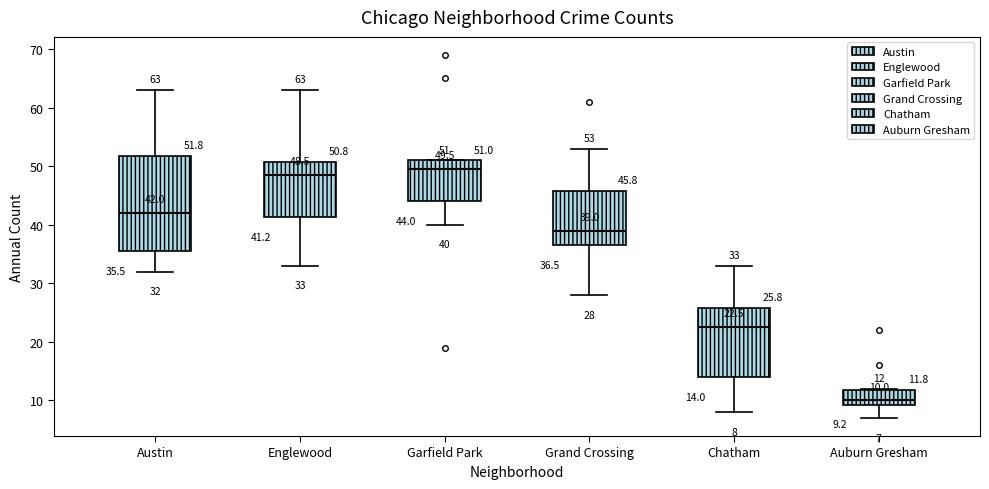

Comparing the boxes themselves (not the whiskers), which one is the tallest?

Austin